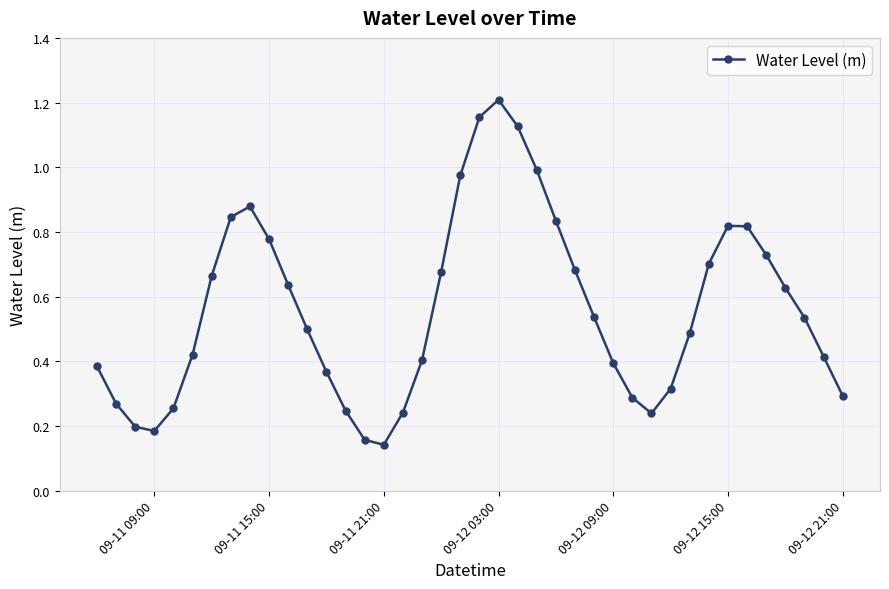

True or false: there are more than 1 points higher than both neighbors.

True